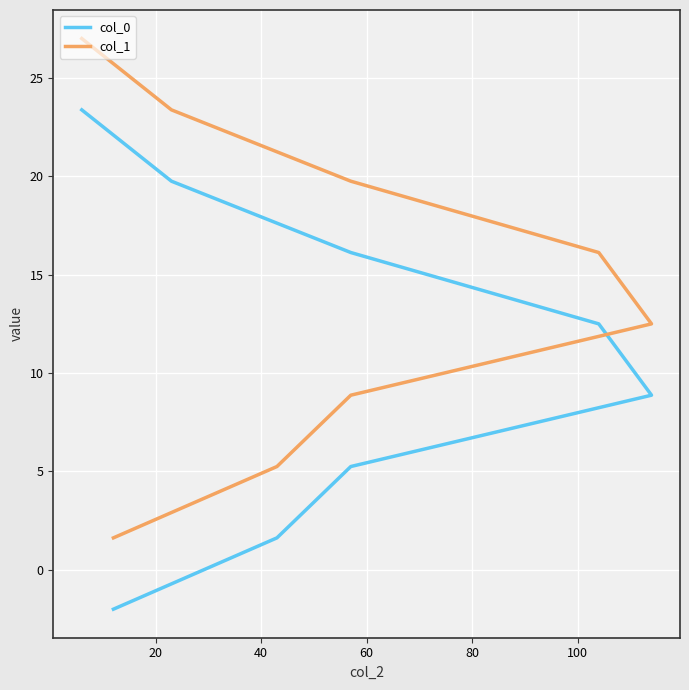

What are all the series names shown in the legend?

col_0, col_1